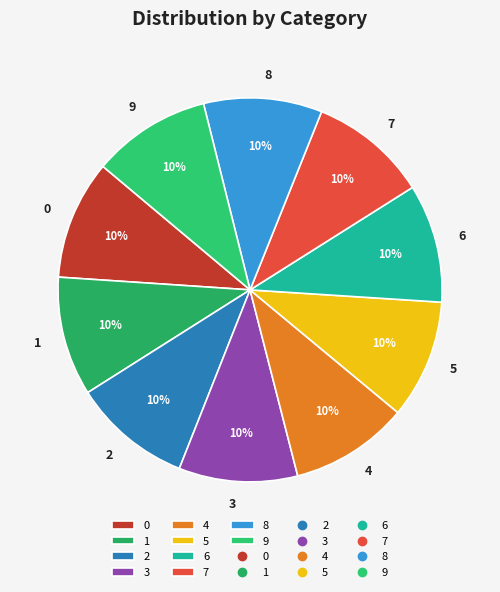

Does 1 represent more than half of the total?

No